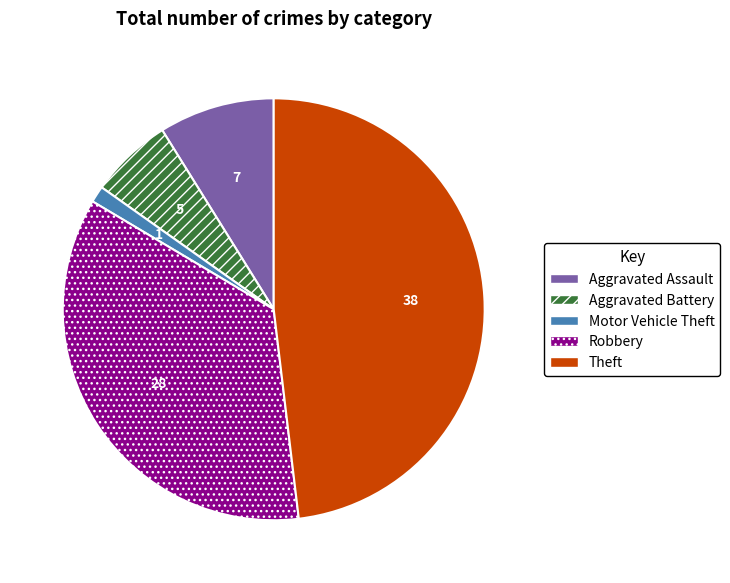

Which has a higher value, Robbery or Aggravated Battery?

Robbery